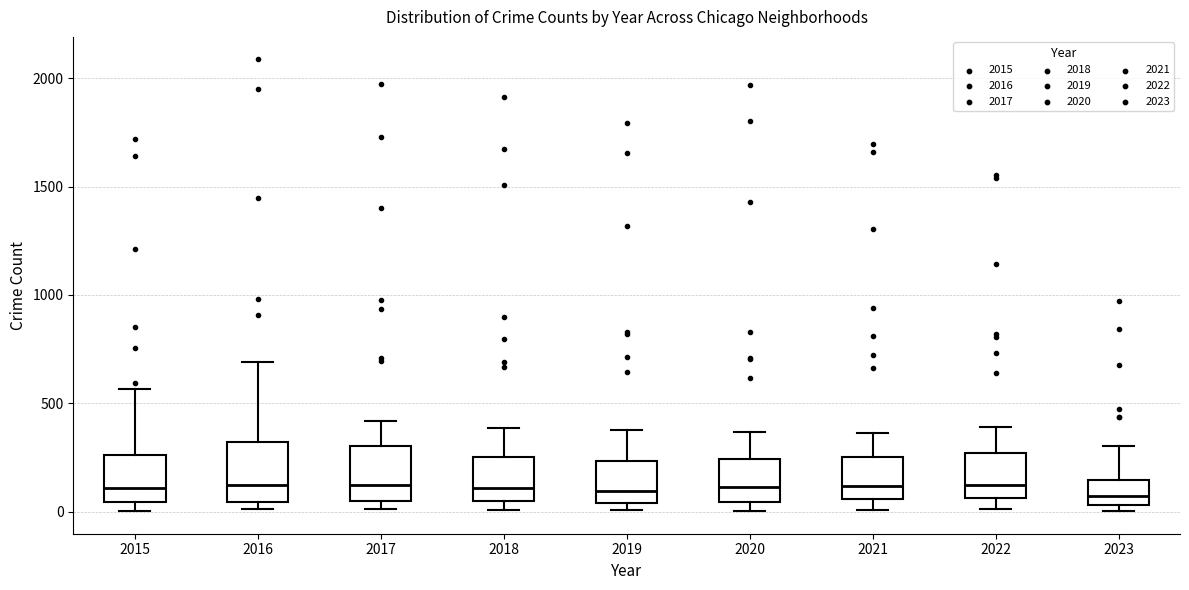

Where does the upper whisker of the box at x = 2021 end on the y-axis? The values are not printed on the chart, so give them approximately, as read against the axis.

350